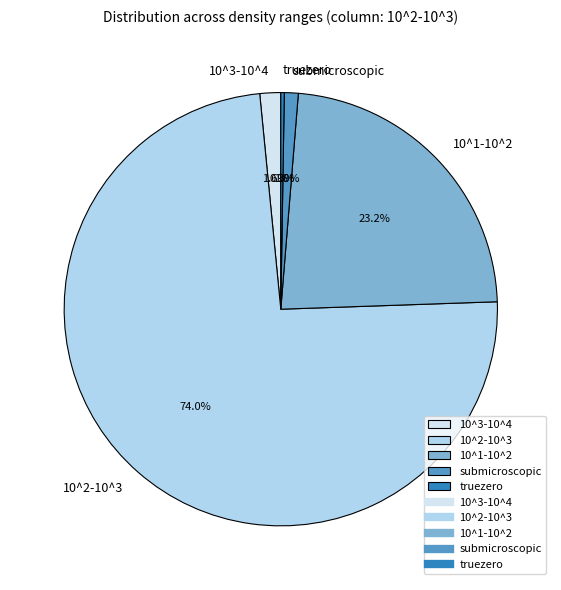

The submicroscopic slice represents 1% of the pie. True or false?

True